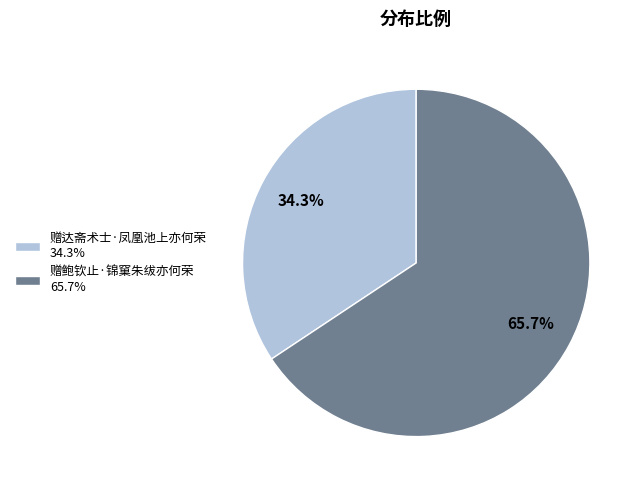

Rank the categories by value from lowest to highest.

赠达斋术士·凤凰池上亦何荣, 赠鲍钦止·锦窠朱绂亦何荣